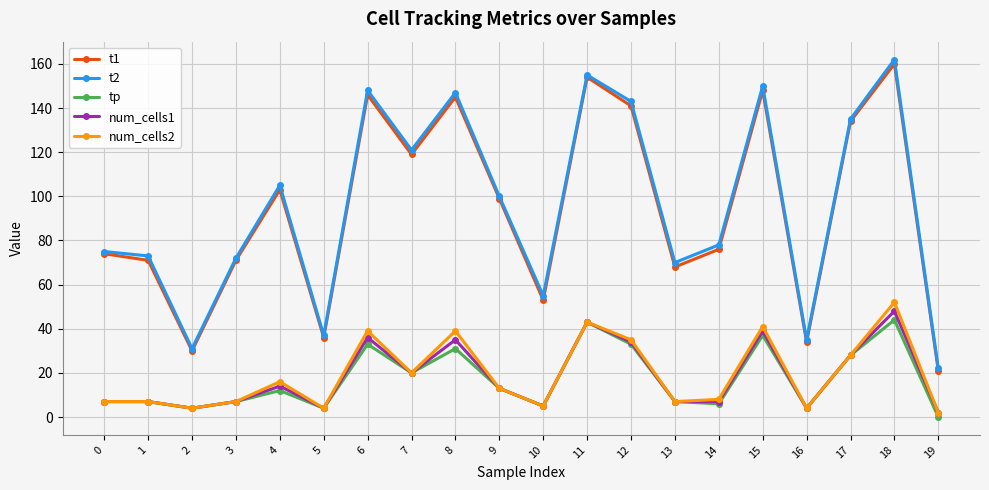

At which label is tp closest to 22?

7